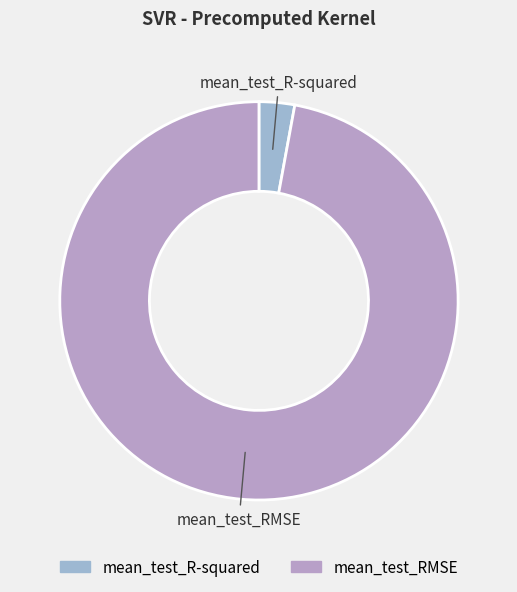

How many slices are in this pie chart?

2